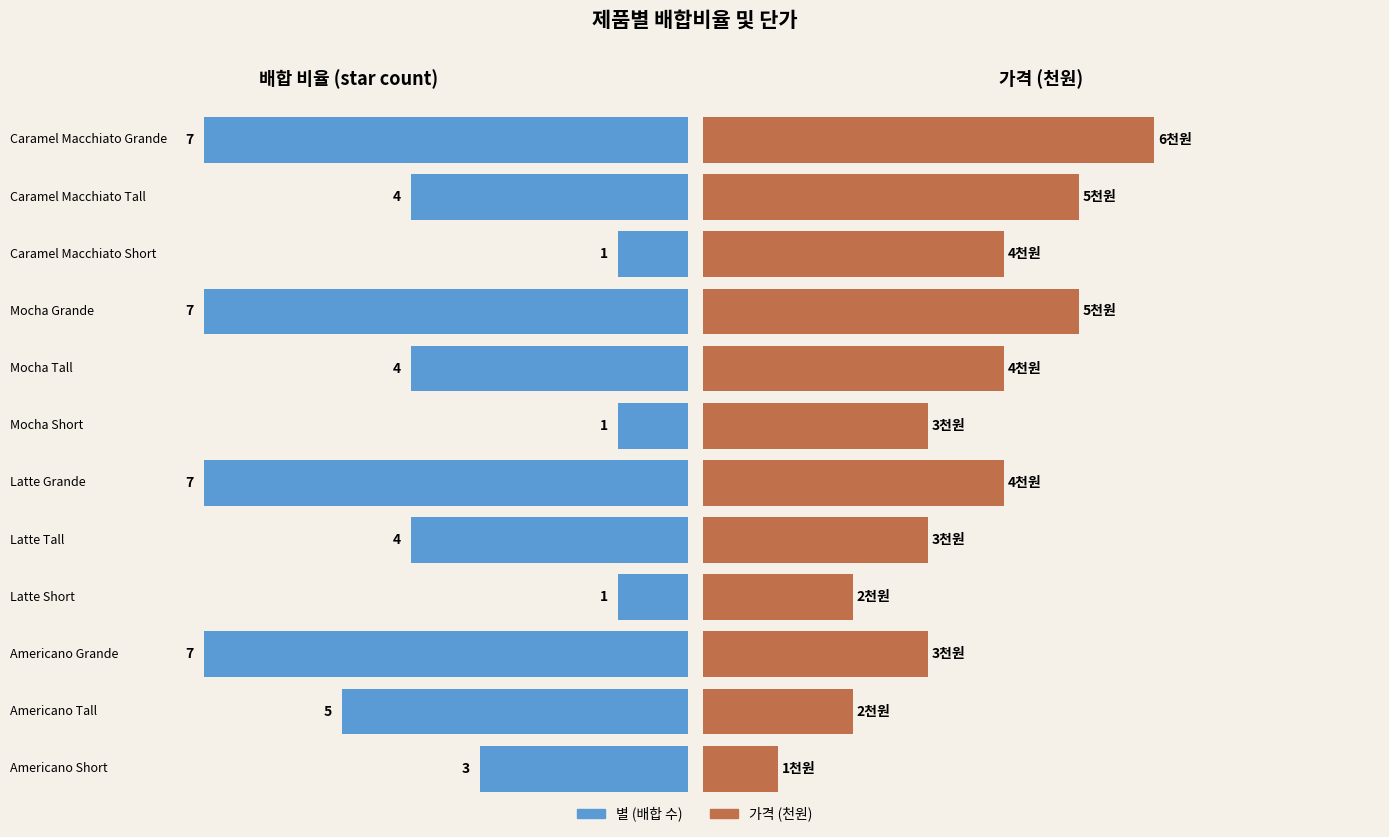

What is the total value across all series at 6?

4